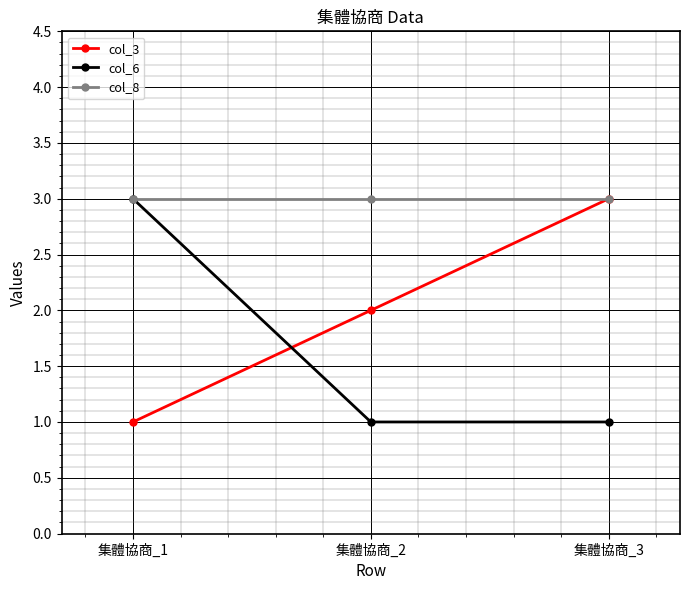

Which series has the largest total across all categories?

col_8